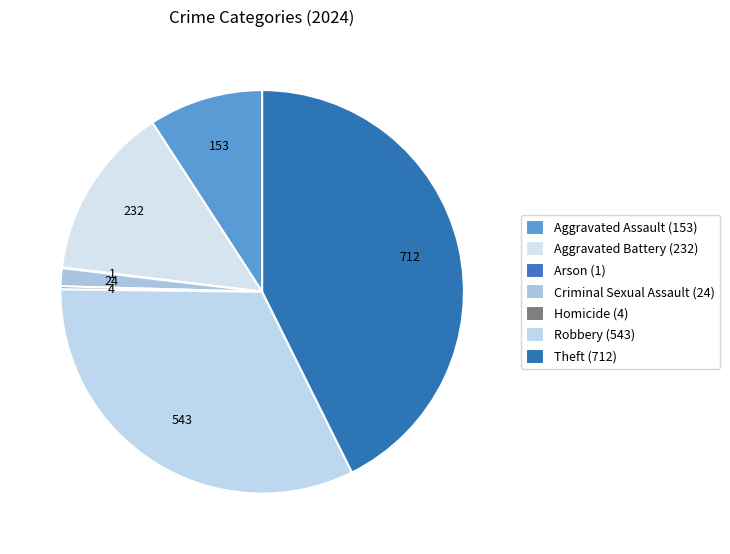

Rank the categories by value from highest to lowest.

Theft, Robbery, Aggravated Battery, Aggravated Assault, Criminal Sexual Assault, Homicide, Arson